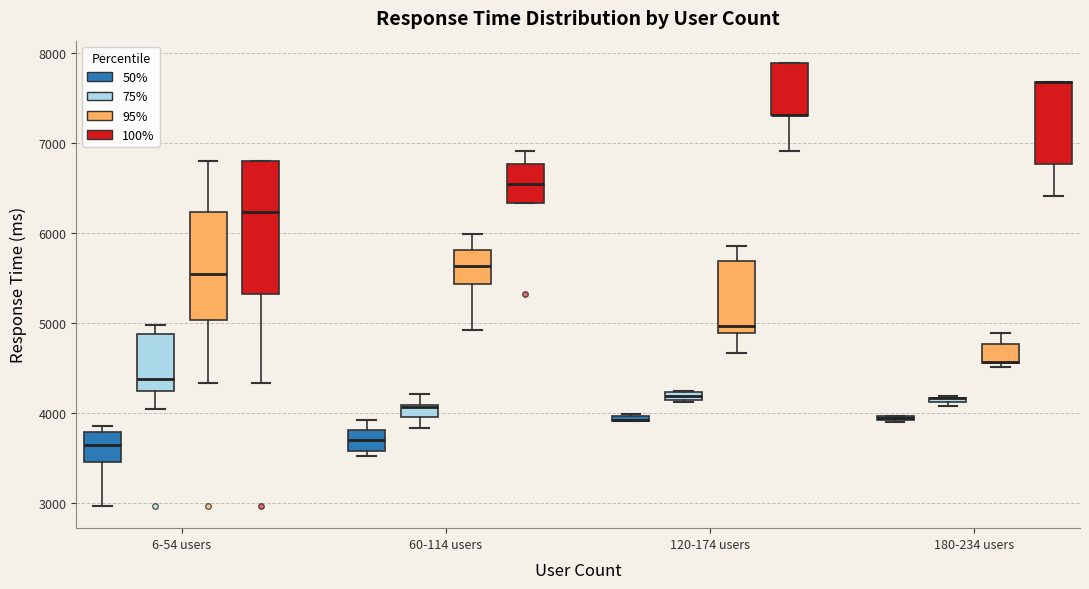

Comparing the boxes themselves (not the whiskers), which one is the tallest?

6-54 users (100%)